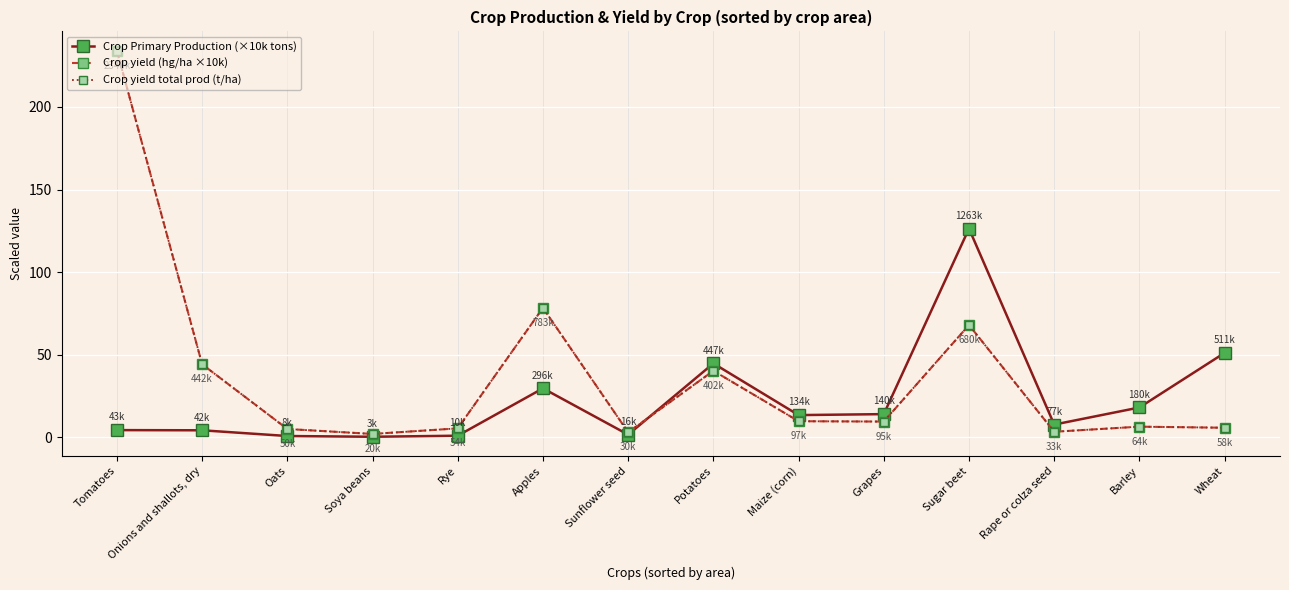

What is the difference between the highest and lowest values at Soya beans?

1.7